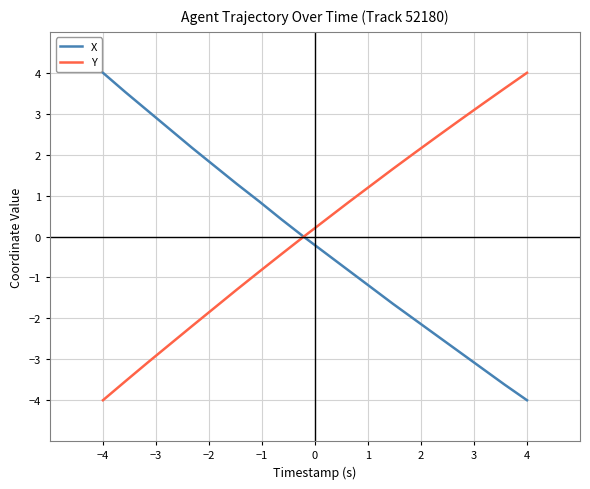

What is the minimum value for X?

-4.0